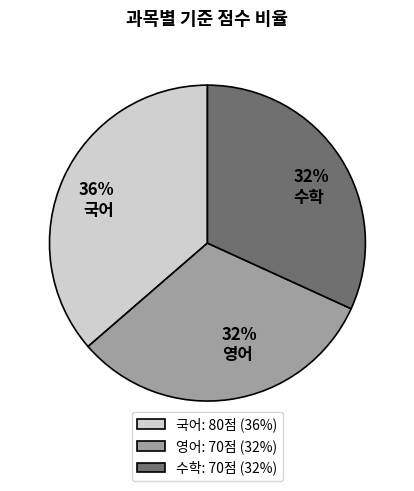

Combined, do 영어 and 수학 account for over 50%?

Yes